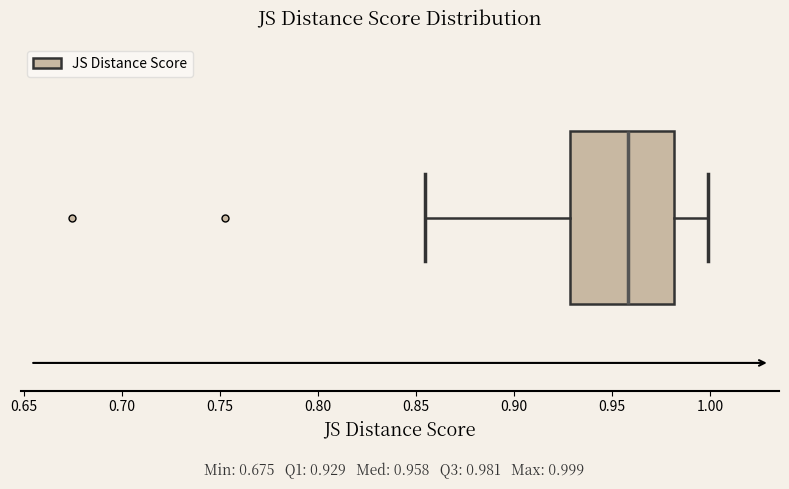

Read this box plot against the x-axis: the position of the median line, the range covered by the box, and the ends of both whiskers. The values are not printed on the chart, so give them approximately, as read against the axis.

median 0.960, box 0.930 to 0.980, whiskers 0.855 to 1.000